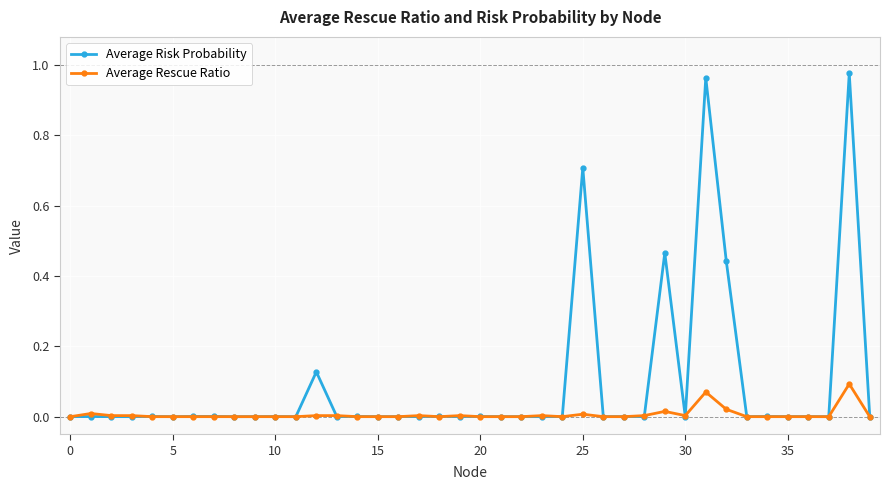

Which series has the largest total across all categories?

Average Risk Probability